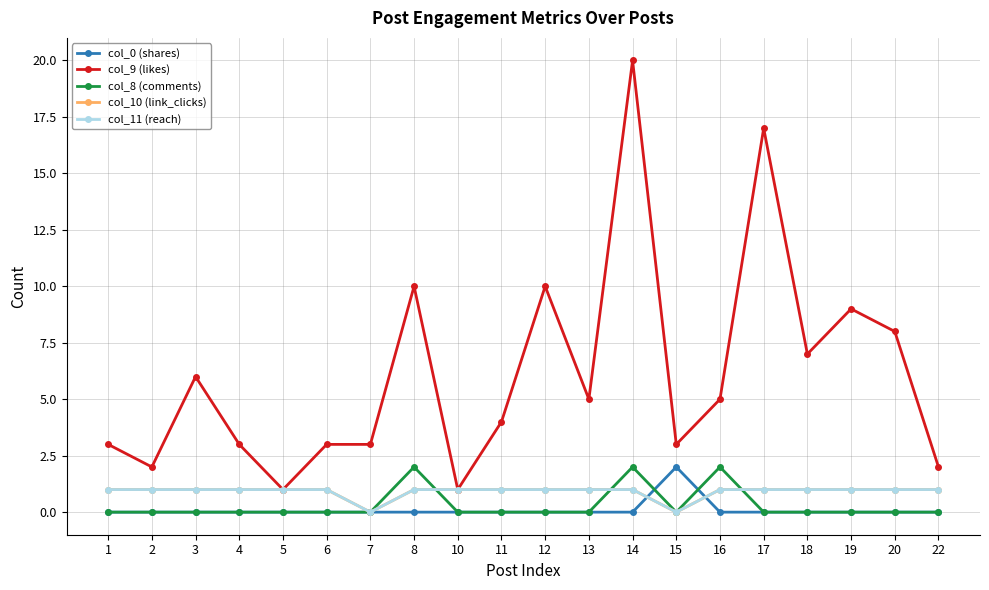

Reading left to right, extract all data points from this chart.

col_0 (shares): 0	0	0	0	0	0	0	0	0	0	0	0	0	2	0	0	0	0	0	0
col_9 (likes): 3	2	6	3	1	3	3	10	1	4	10	5	20	3	5	17	7	9	8	2
col_8 (comments): 0	0	0	0	0	0	0	2	0	0	0	0	2	0	2	0	0	0	0	0
col_10 (link_clicks): 1	1	1	1	1	1	0	1	1	1	1	1	1	0	1	1	1	1	1	1
col_11 (reach): 1	1	1	1	1	1	0	1	1	1	1	1	1	0	1	1	1	1	1	1